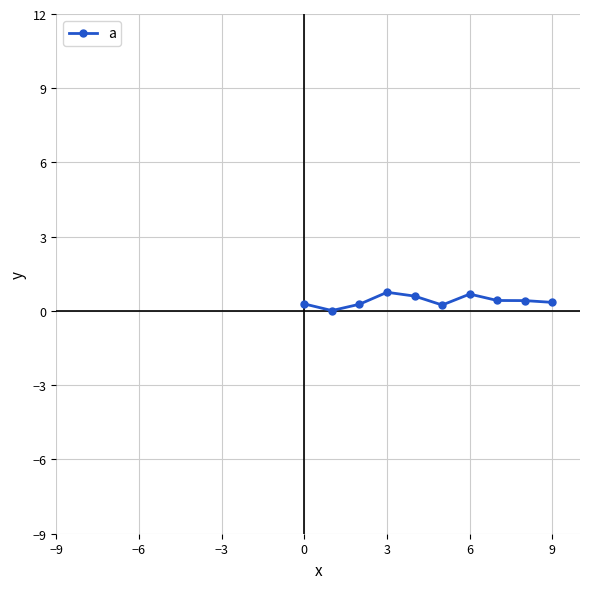

What is the difference between the maximum and minimum values?

0.7